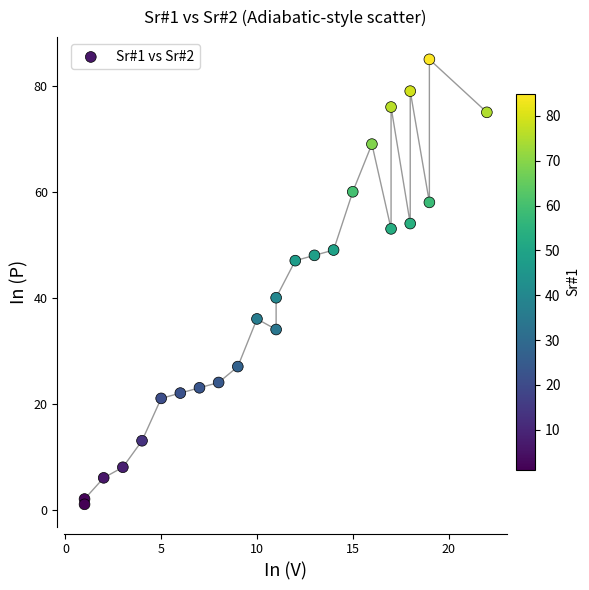

What Y value in the scatter plot is closest to 43?

40